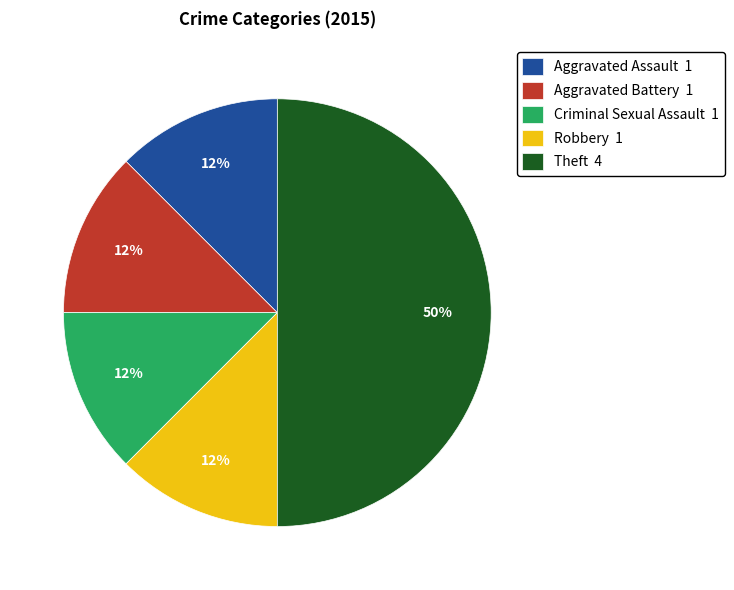

Is Criminal Sexual Assault 1 the majority of the pie?

No